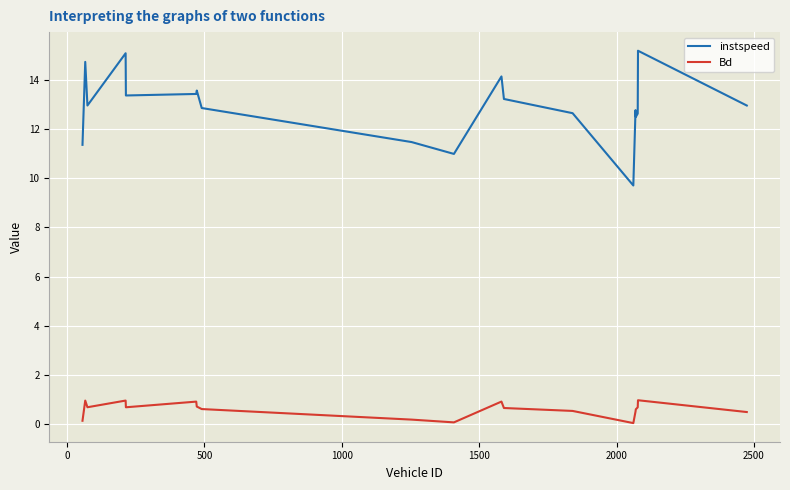

True or false: instspeed and Bd intersect in this chart.

False